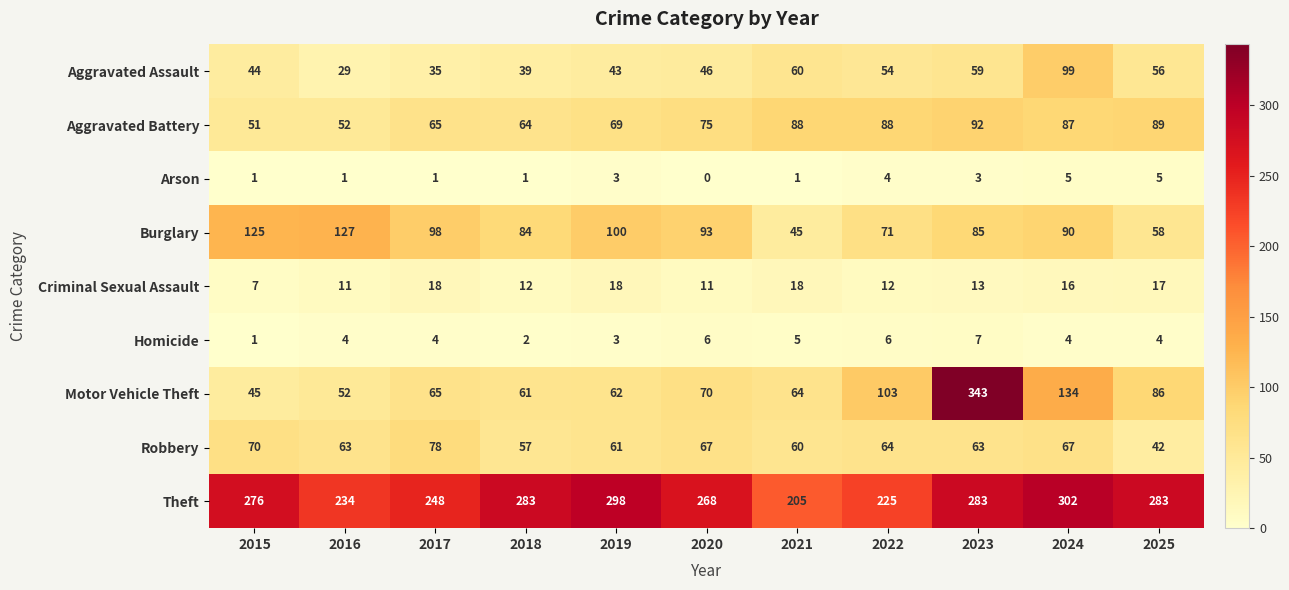

Between 2019 and 2023, which series saw the biggest shift?

Motor Vehicle Theft